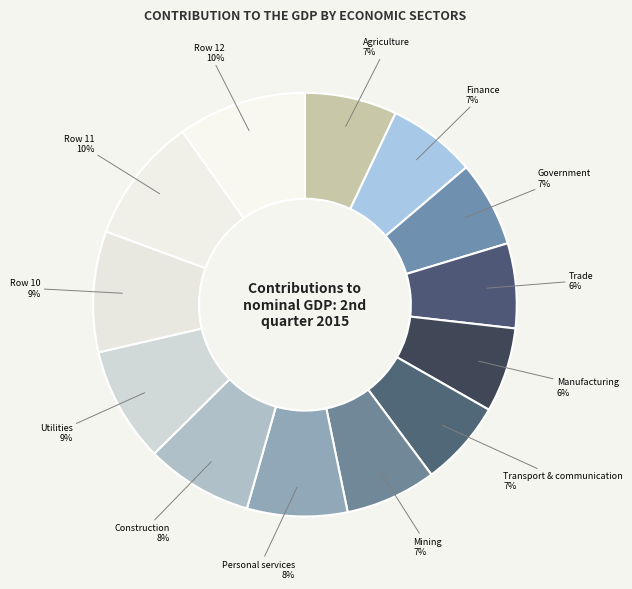

How many slices are in this pie chart?

13